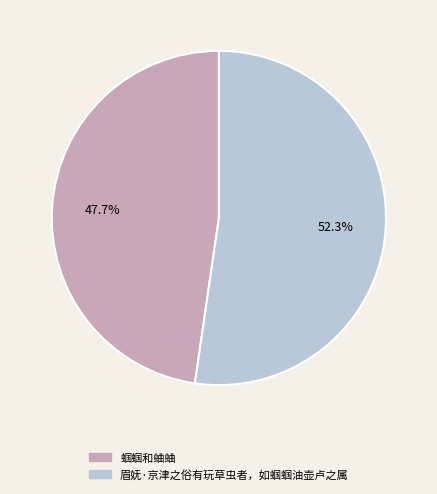

To the nearest percent, what percentage of the pie is 蝈蝈和蛐蛐?

48%